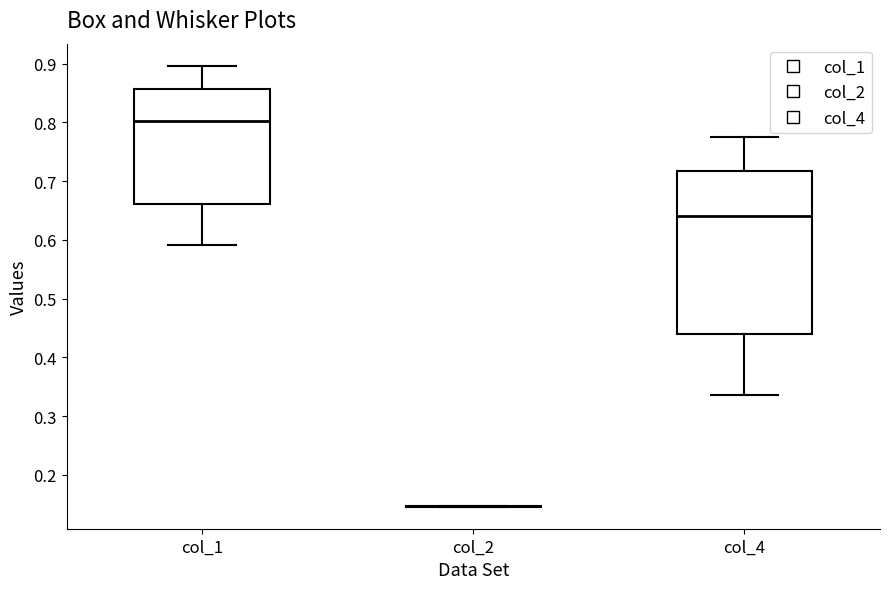

Reading left to right, transcribe this box plot: for each box, give where its median line is, the range the box spans, and where its two whiskers end, as read against the y-axis. The values are not printed on the chart, so give them approximately, as read against the axis.

col_1: median 0.80, box 0.66 to 0.86, whiskers 0.59 to 0.90
col_2: box collapsed to a line at 0.15, whiskers 0.15 to 0.15
col_4: median 0.64, box 0.44 to 0.72, whiskers 0.34 to 0.78